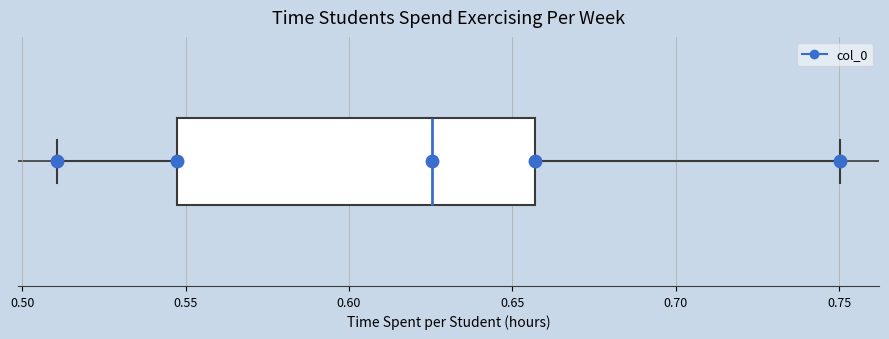

Transcribe this box plot: give where the median line is, the range the box spans, and where the two whiskers end, as read against the x-axis. The values are not printed on the chart, so give them approximately, as read against the axis.

median 0.625, box 0.545 to 0.655, whiskers 0.510 to 0.750